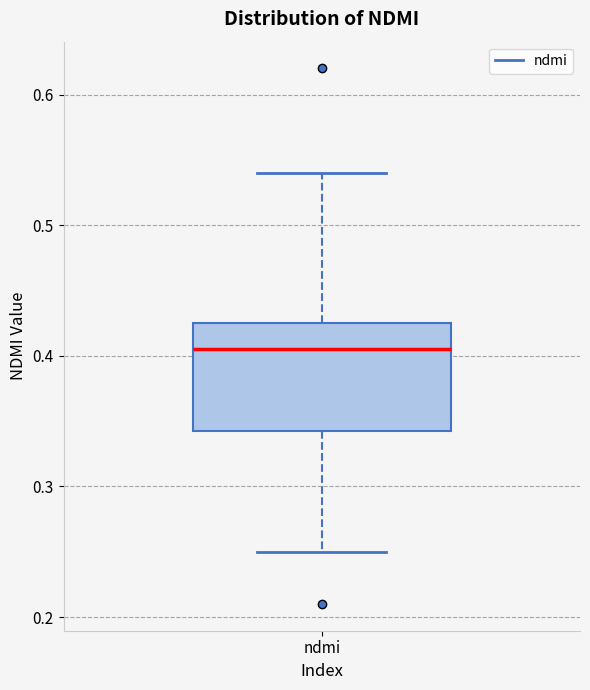

Where does the lower whisker of the box for ndmi end on the y-axis? The values are not printed on the chart, so give them approximately, as read against the axis.

0.25